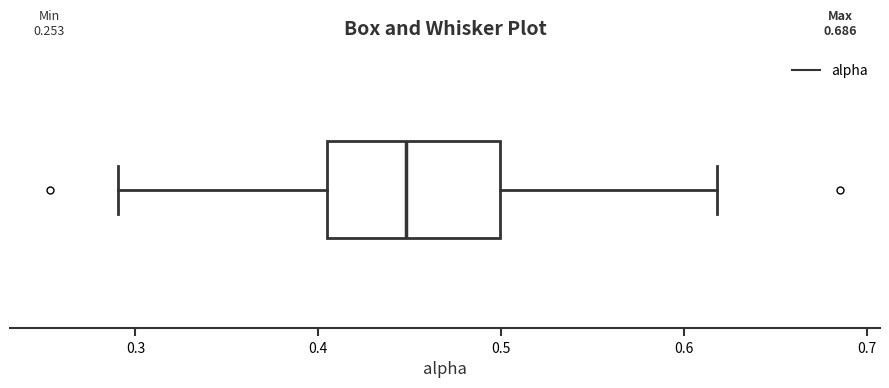

Transcribe this box plot: give where the median line is, the range the box spans, and where the two whiskers end, as read against the x-axis. The values are not printed on the chart, so give them approximately, as read against the axis.

median 0.45, box 0.40 to 0.50, whiskers 0.29 to 0.62